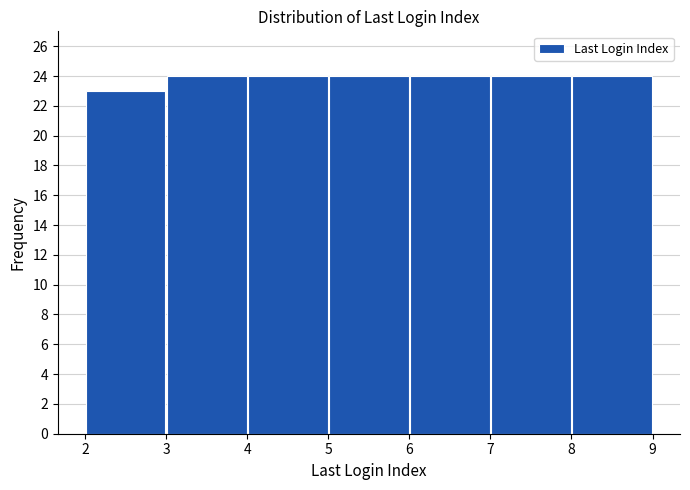

How tall is the bar that spans 7 to 8 on the x-axis? The values are not printed on the chart, so give them approximately, as read against the axis.

24